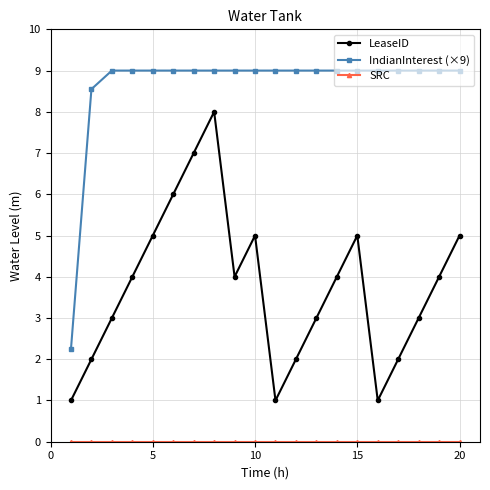

Does the chart have visible grid lines?

Yes